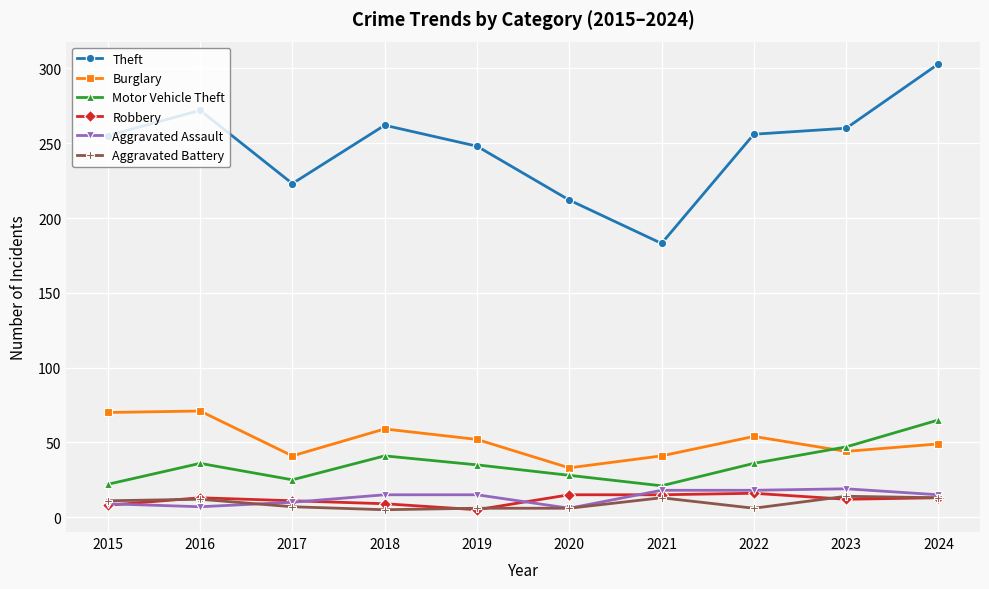

At which label is Theft closest to 243?

2019